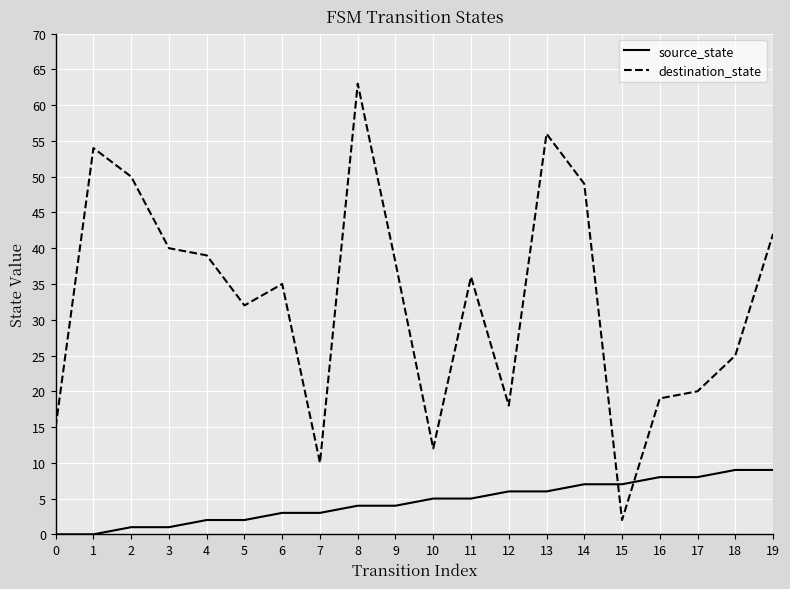

The value of destination_state at 11 is 8. True or false?

False